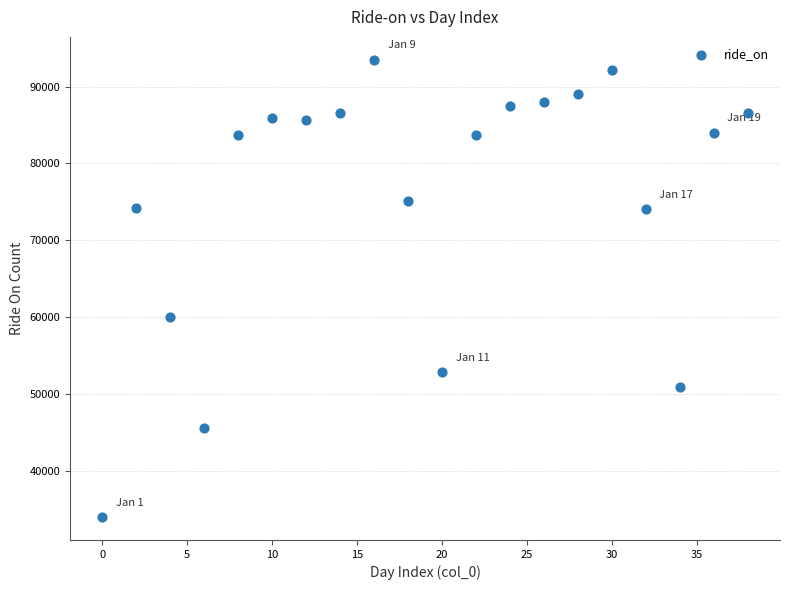

What Y value in the scatter plot is closest to 63753?

60006